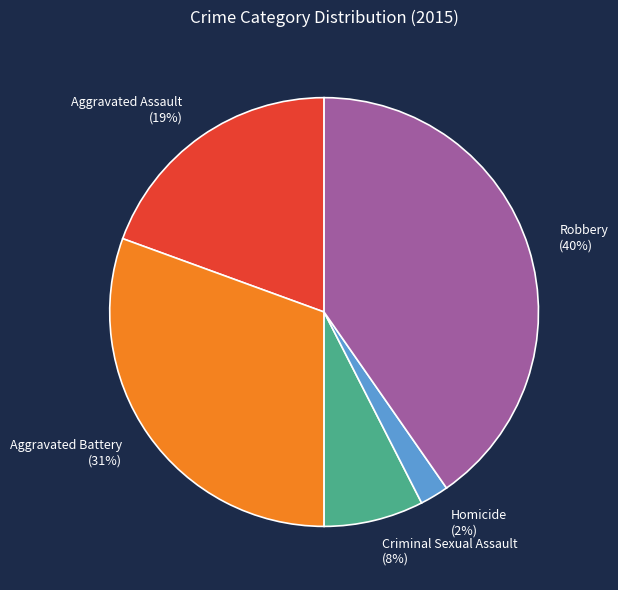

To the nearest percent, what is the average slice percentage?

20%